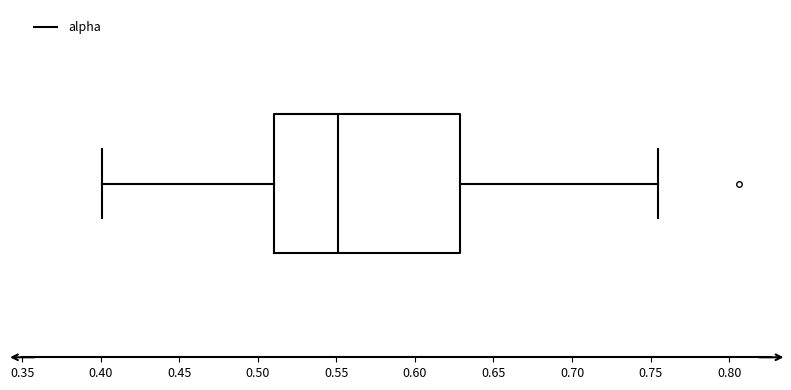

Transcribe this box plot: give where the median line is, the range the box spans, and where the two whiskers end, as read against the x-axis. The values are not printed on the chart, so give them approximately, as read against the axis.

median 0.550, box 0.510 to 0.630, whiskers 0.400 to 0.755